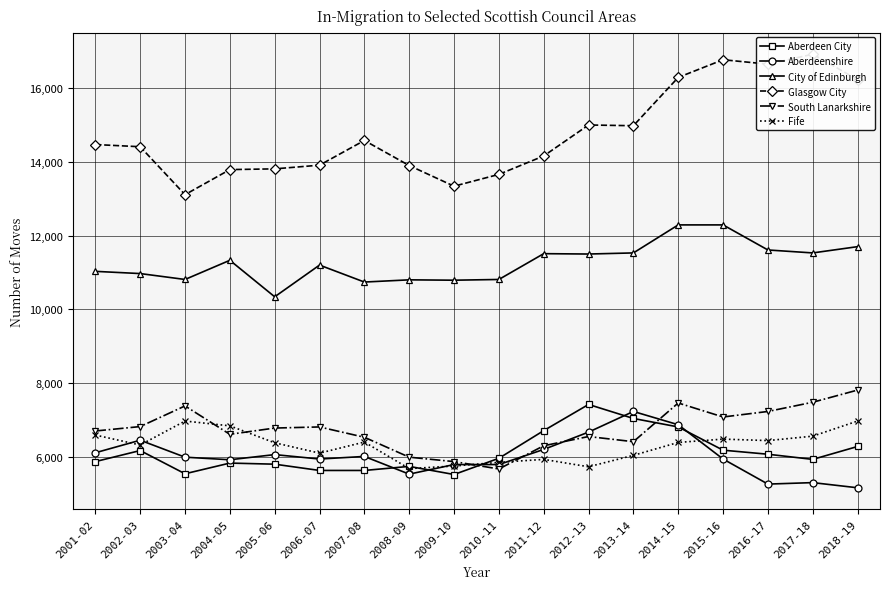

Which category has the lowest value in the Aberdeenshire series?

2018-19